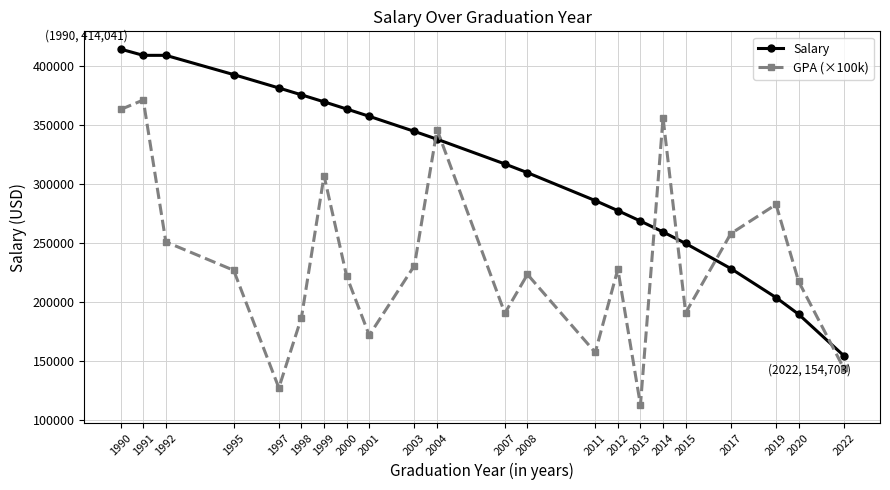

True or false: Salary and GPA (×100k) cross at least once.

True